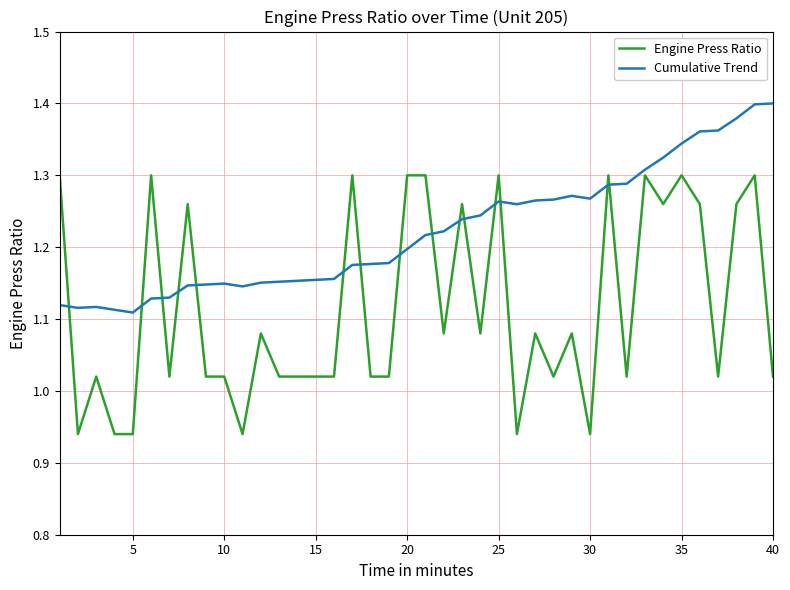

What is the difference between the maximum and minimum values in the Cumulative Trend series?

0.3